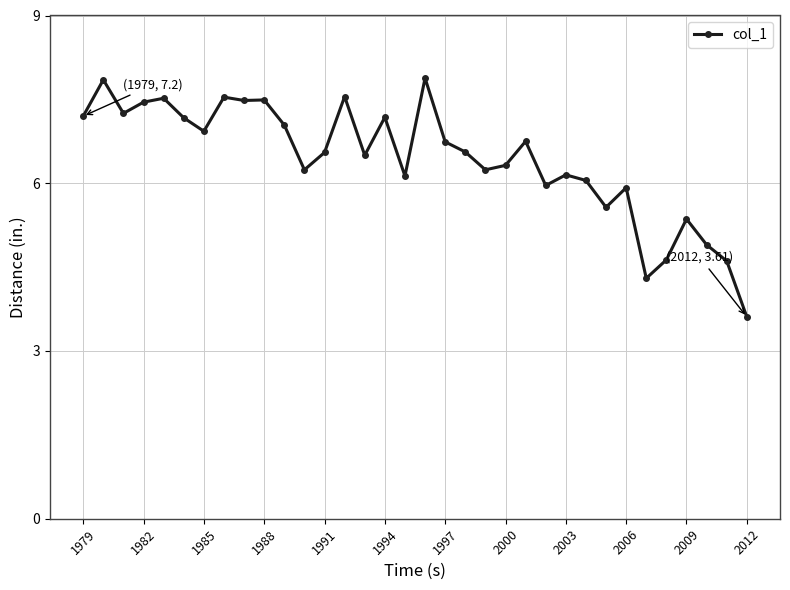

What is the maximum value shown in the chart?

7.9